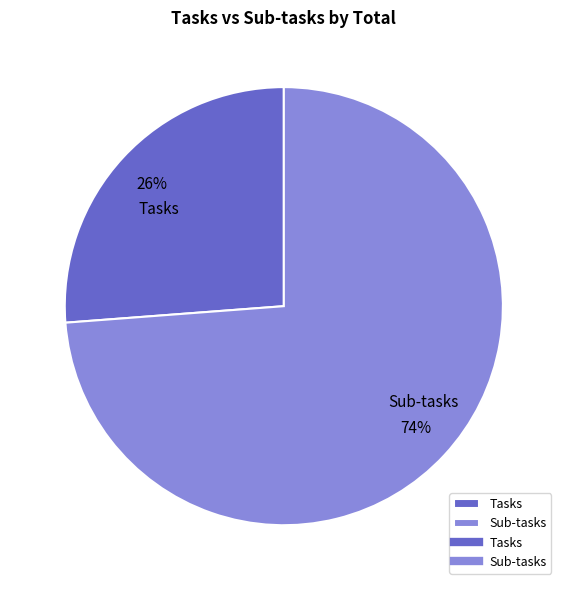

Is there a majority slice in this chart?

Yes